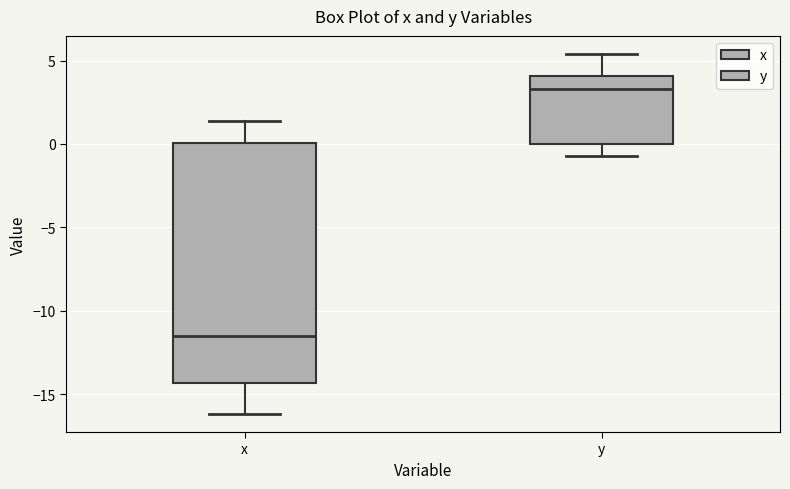

Where does the median line of the box for y sit on the y-axis? The values are not printed on the chart, so give them approximately, as read against the axis.

3.5